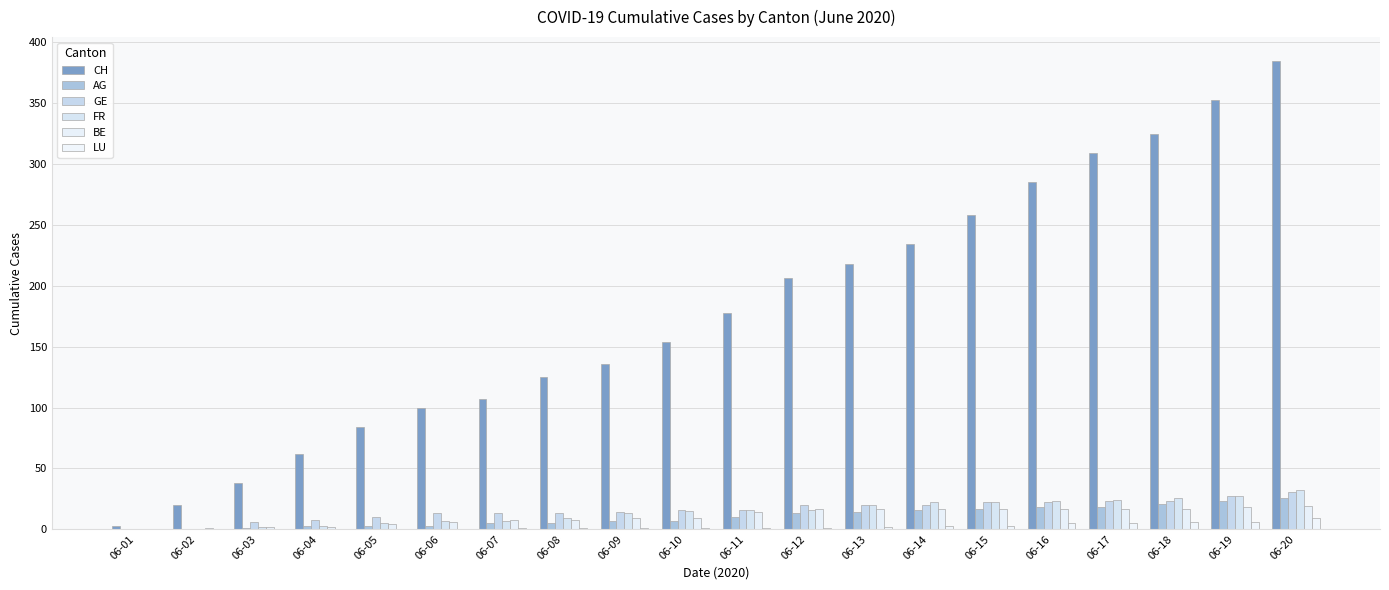

What is the average value of the FR series?

14